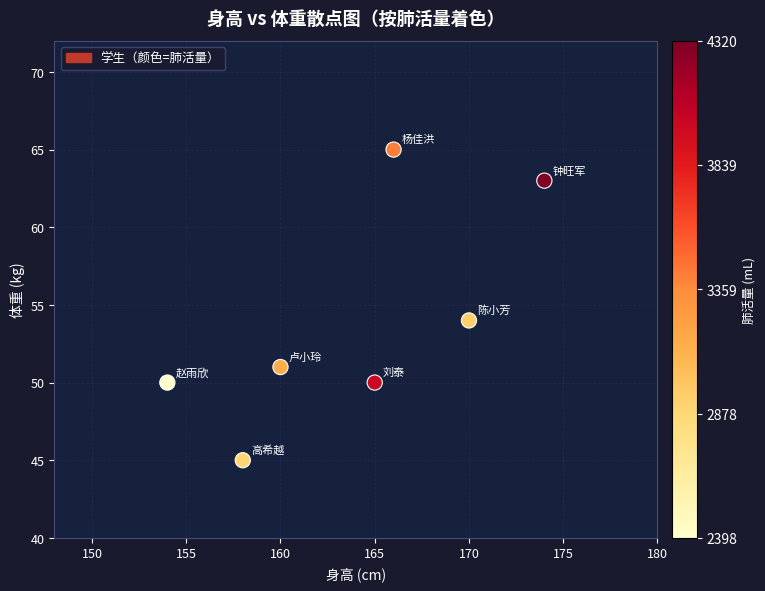

What Y value in the scatter plot is closest to 55?

54